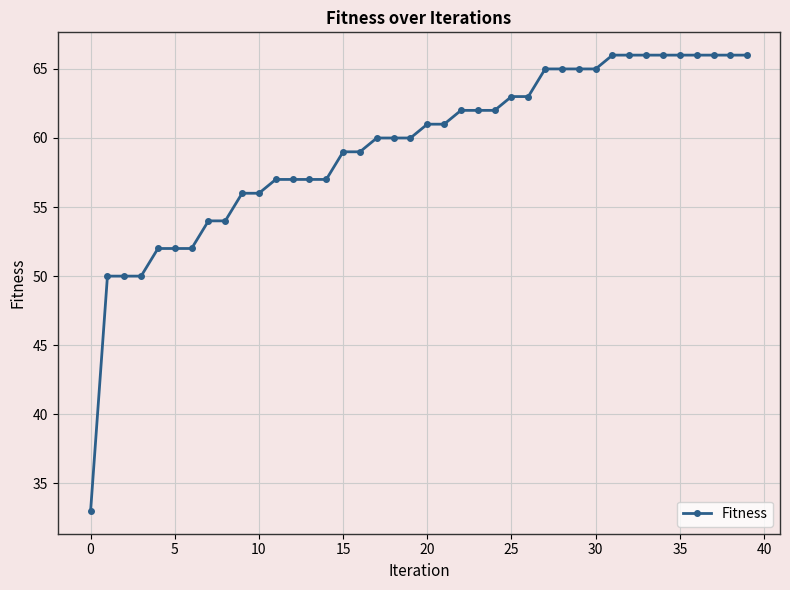

What is the difference between the maximum and minimum values?

33